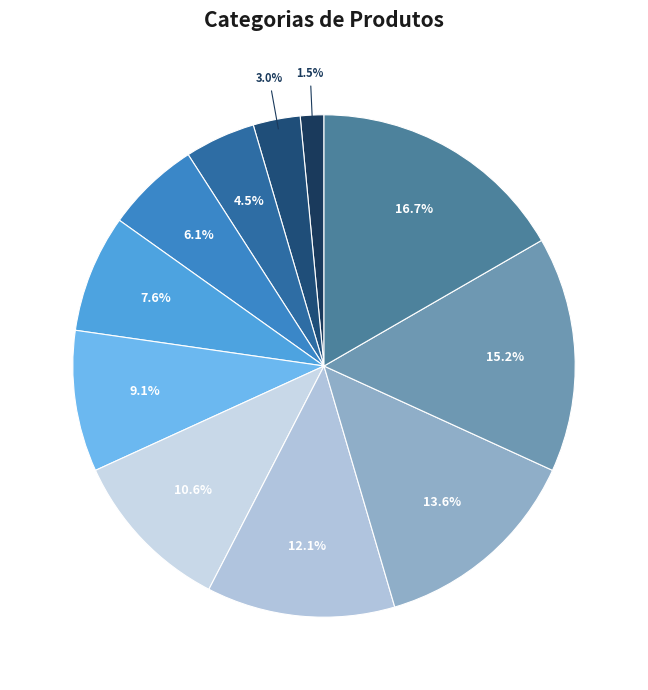

What is the smallest slice in the pie chart?

Moda e Acessórios